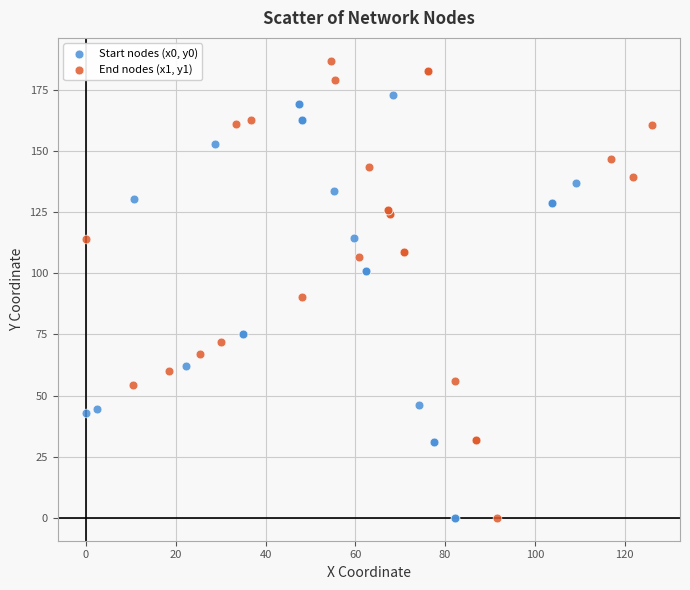

Which series has the largest Y range (max minus min)?

End nodes (x1, y1)